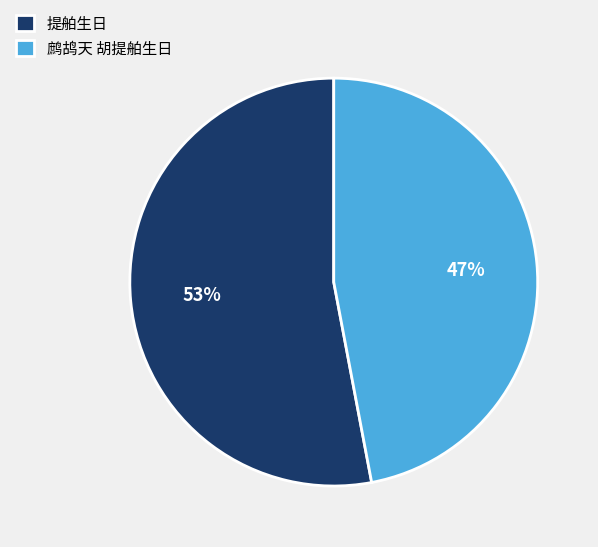

Does 提舶生日 represent more than half of the total?

Yes